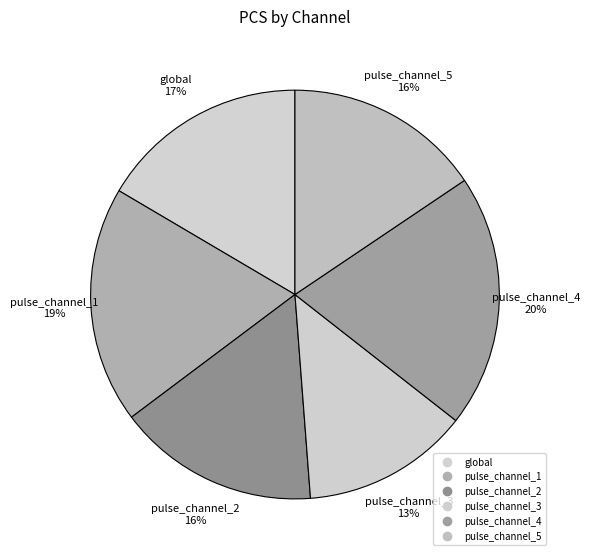

Approximately how many times larger is the value at global compared to pulse_channel_5?

1.1